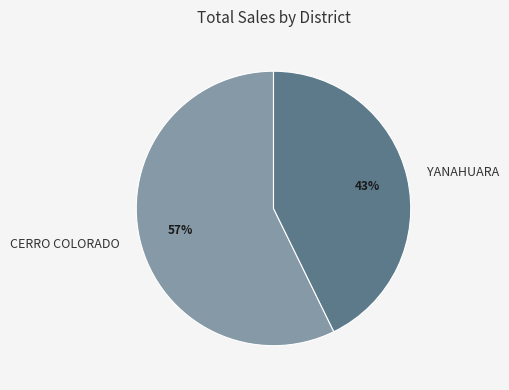

How many slices are in this pie chart?

2